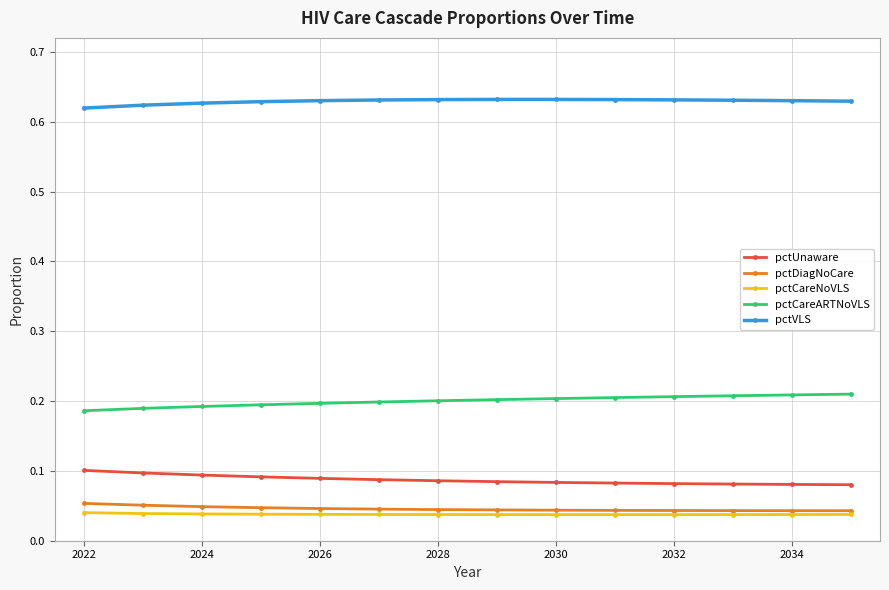

How many pctUnaware values are between 0 and 1?

14